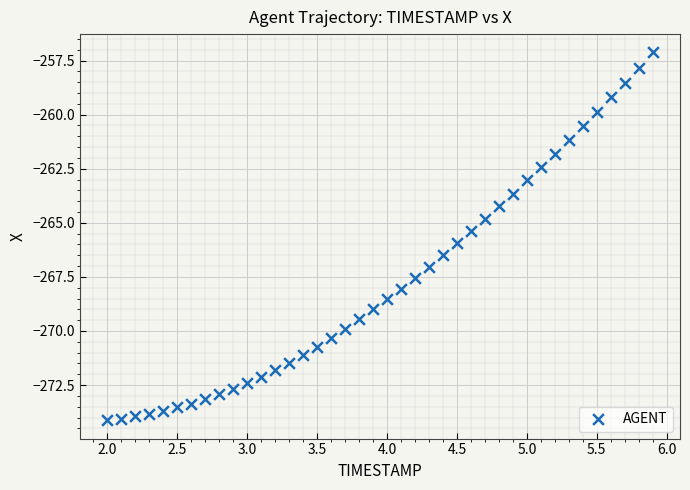

What is the range of Y values (max minus min)?

17.0